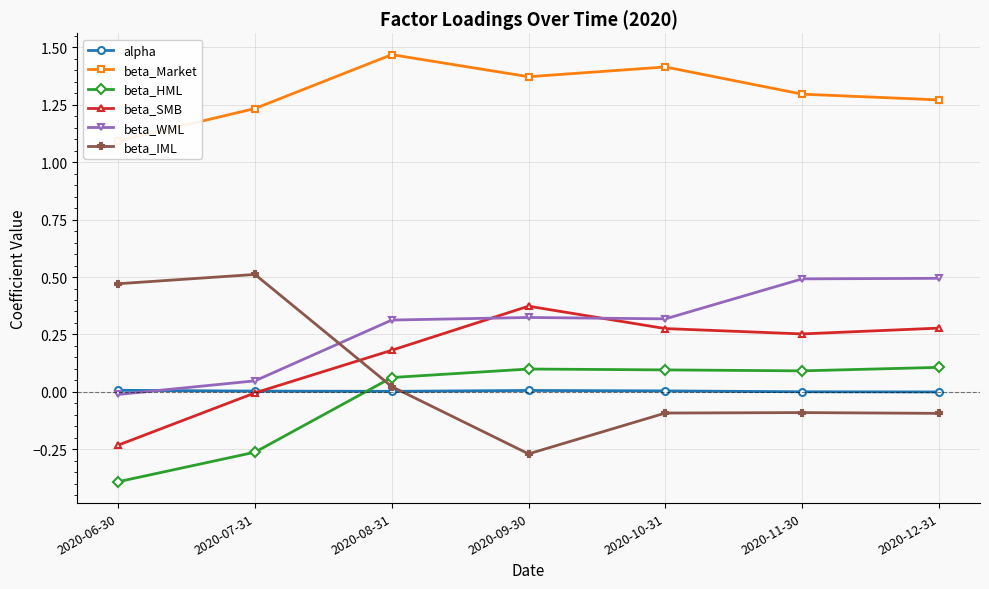

Reading left to right, transcribe all the data shown in this chart.

alpha: 0.0	0.0	0.0	0.0	0.0	0.0	-0.0
beta_Market: 1.1	1.2	1.5	1.4	1.4	1.3	1.3
beta_HML: -0.4	-0.3	0.1	0.1	0.1	0.1	0.1
beta_SMB: -0.2	-0.0	0.2	0.4	0.3	0.3	0.3
beta_WML: -0.0	0.0	0.3	0.3	0.3	0.5	0.5
beta_IML: 0.5	0.5	0.0	-0.3	-0.1	-0.1	-0.1